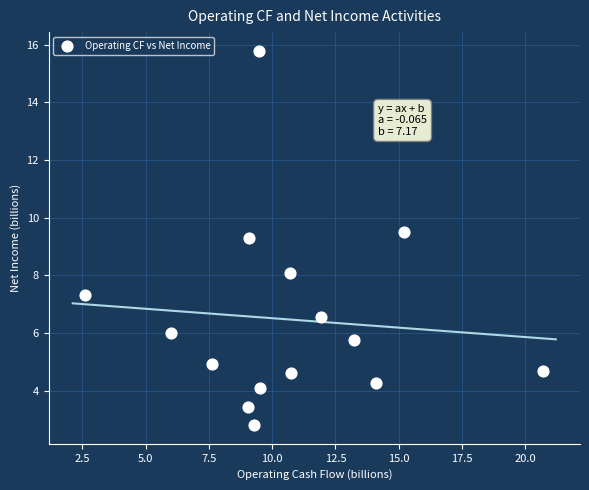

What is the range of Y values (max minus min)?

13.0